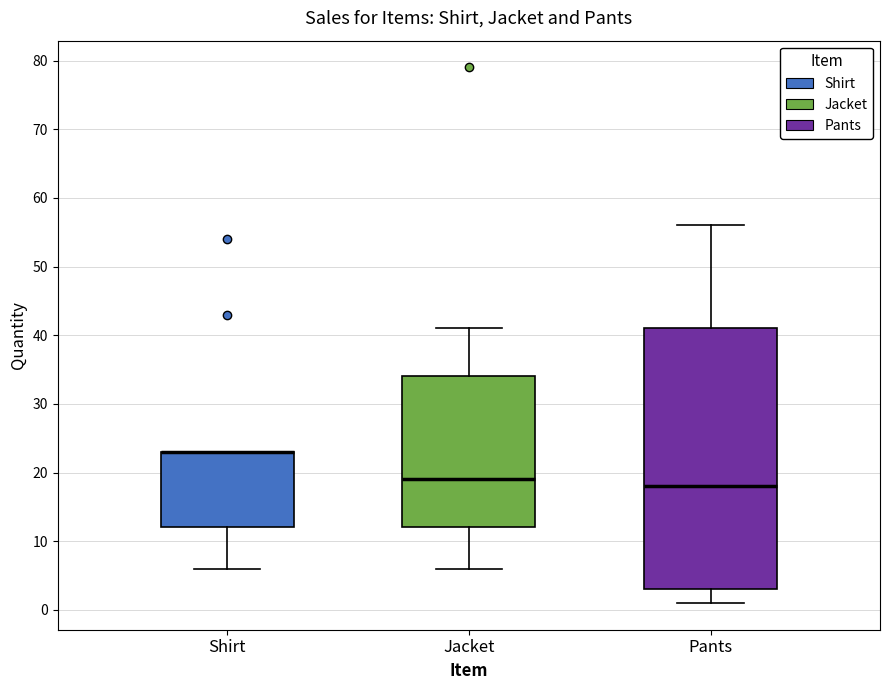

Reading left to right, transcribe this box plot: for each box, give where its median line is, the range the box spans, and where its two whiskers end, as read against the y-axis. The values are not printed on the chart, so give them approximately, as read against the axis.

Shirt: median 23 (drawn on the box's upper edge), box 12 to 23, whiskers 6 to 23
Jacket: median 19, box 12 to 34, whiskers 6 to 41
Pants: median 18, box 3 to 41, whiskers 1 to 56